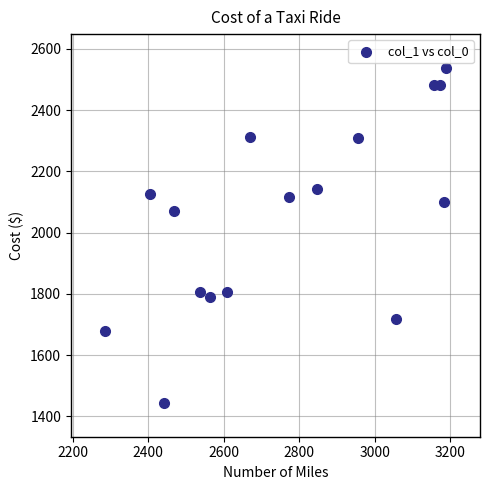

What Y value in the scatter plot is closest to 1990?

2069.4